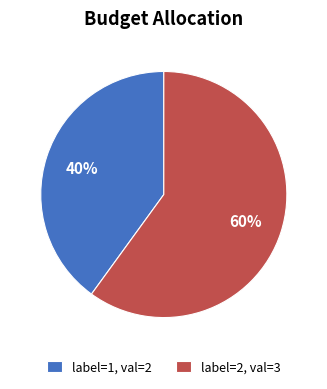

True or false: label=1, val=2 accounts for 30% of the total.

False